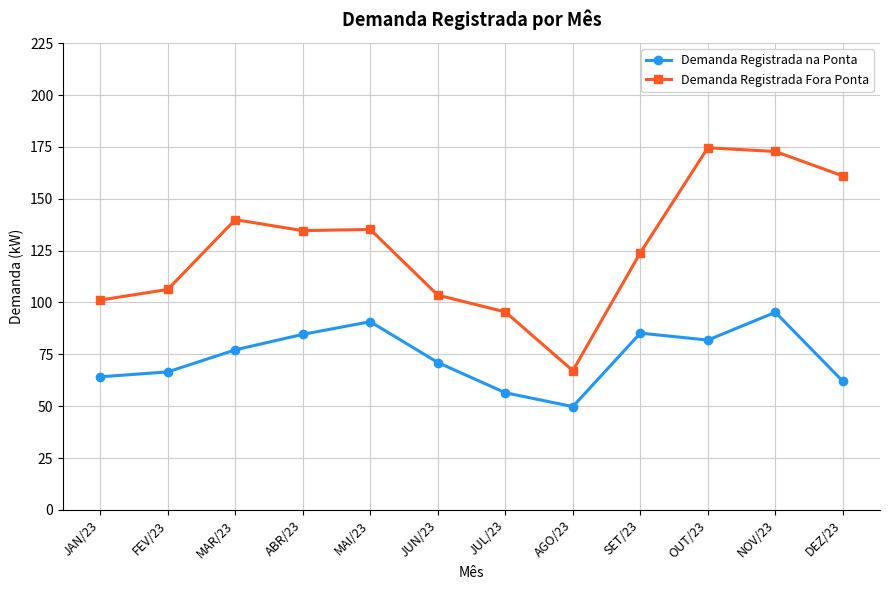

Between MAR/23 and JUL/23, which series saw the biggest shift?

Demanda Registrada Fora Ponta